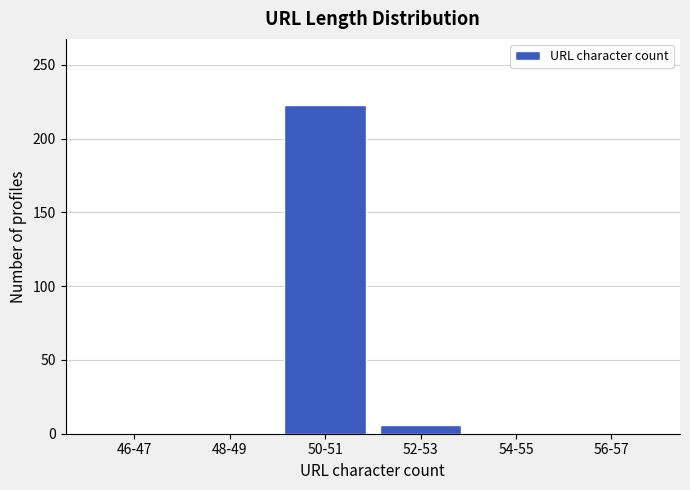

Reading right to left, what are all the values shown in this chart?

56-57=0	54-55=0	52-53=6	50-51=223	48-49=0	46-47=0